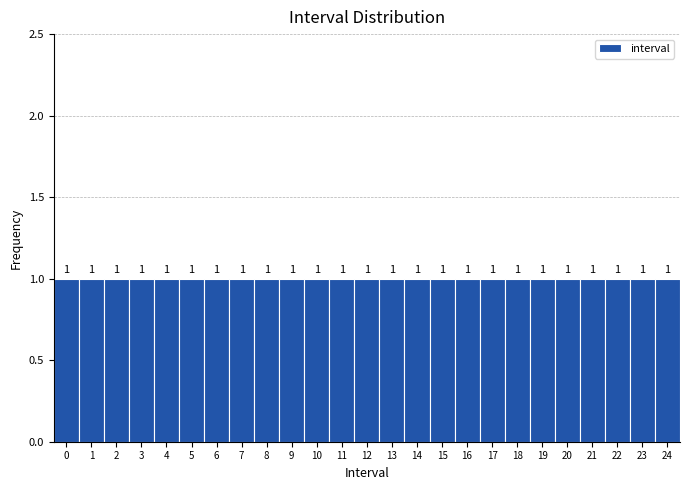

What is the height of the bar covering 2.5 to 3.5 on the x-axis?

1